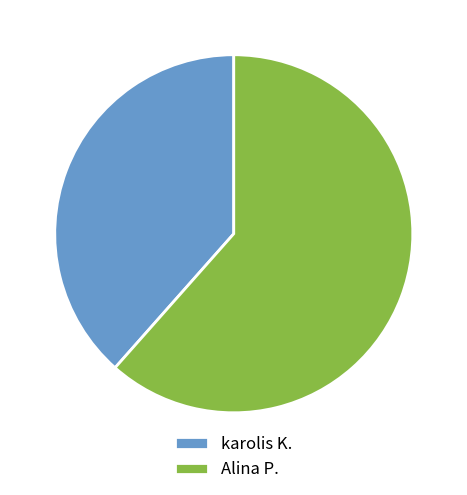

Rank the categories by value from lowest to highest.

karolis K., Alina P.